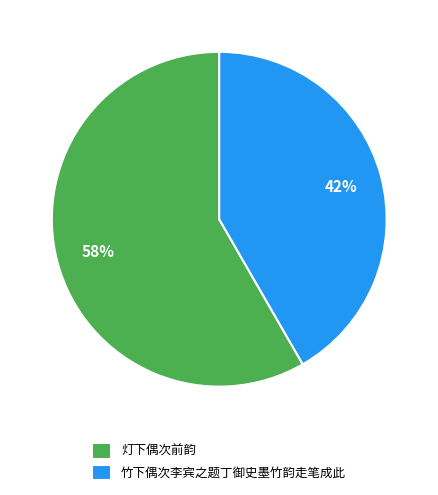

The 灯下偶次前韵 slice represents 58% of the pie. True or false?

True